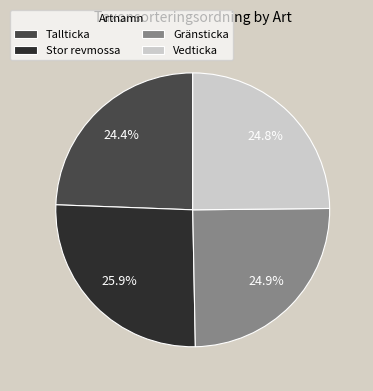

Does Stor revmossa represent more than half of the total?

No